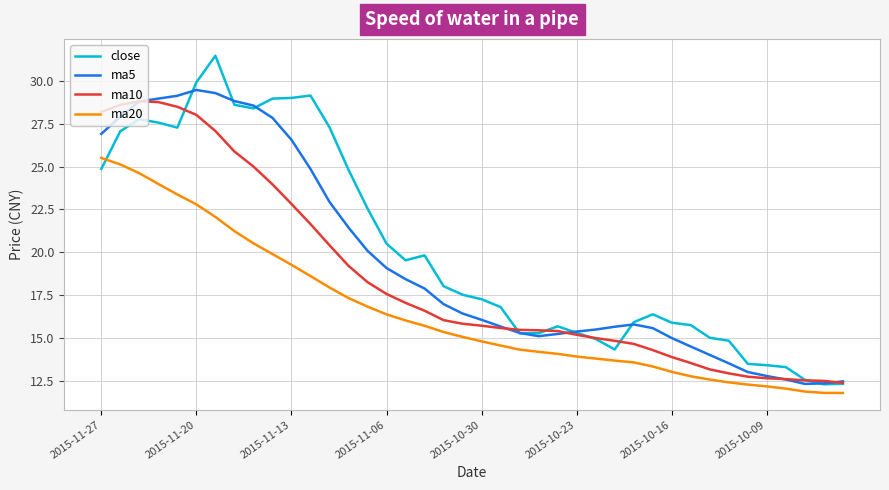

List the series in order of their overall mean, highest first.

close, ma5, ma10, ma20